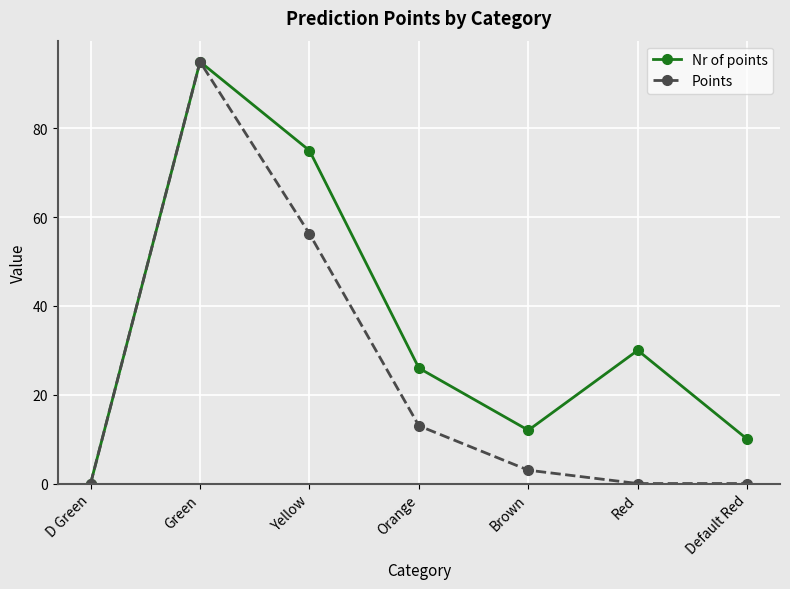

What position from the right is Red?

2